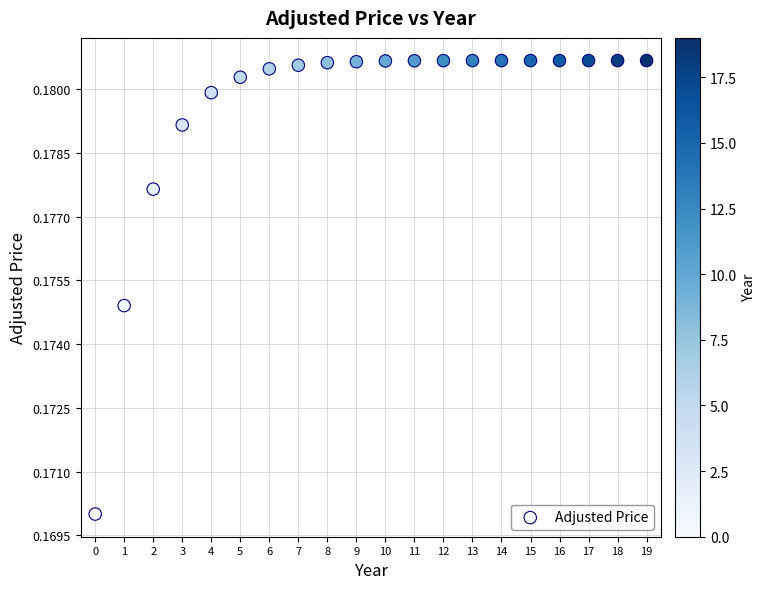

How many points are shown in the scatter plot?

20